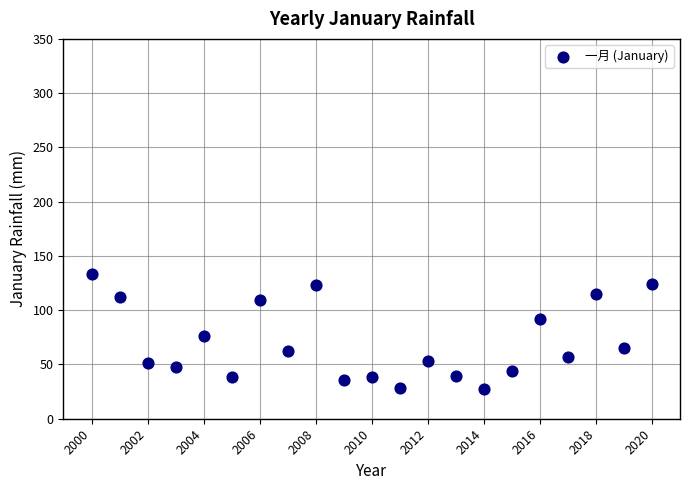

What Y value in the scatter plot is closest to 80?

76.2